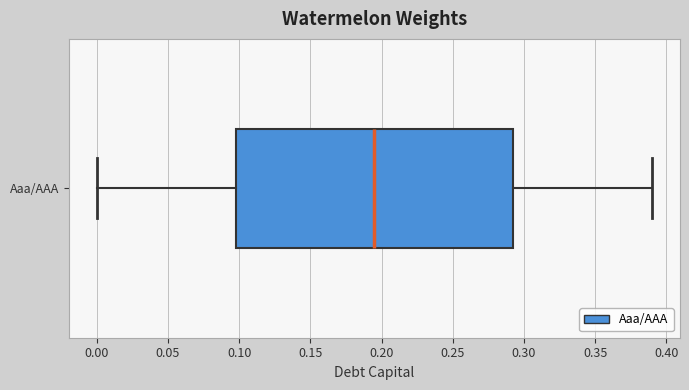

Where does the right whisker of the box for Aaa/AAA end on the x-axis? The values are not printed on the chart, so give them approximately, as read against the axis.

0.390